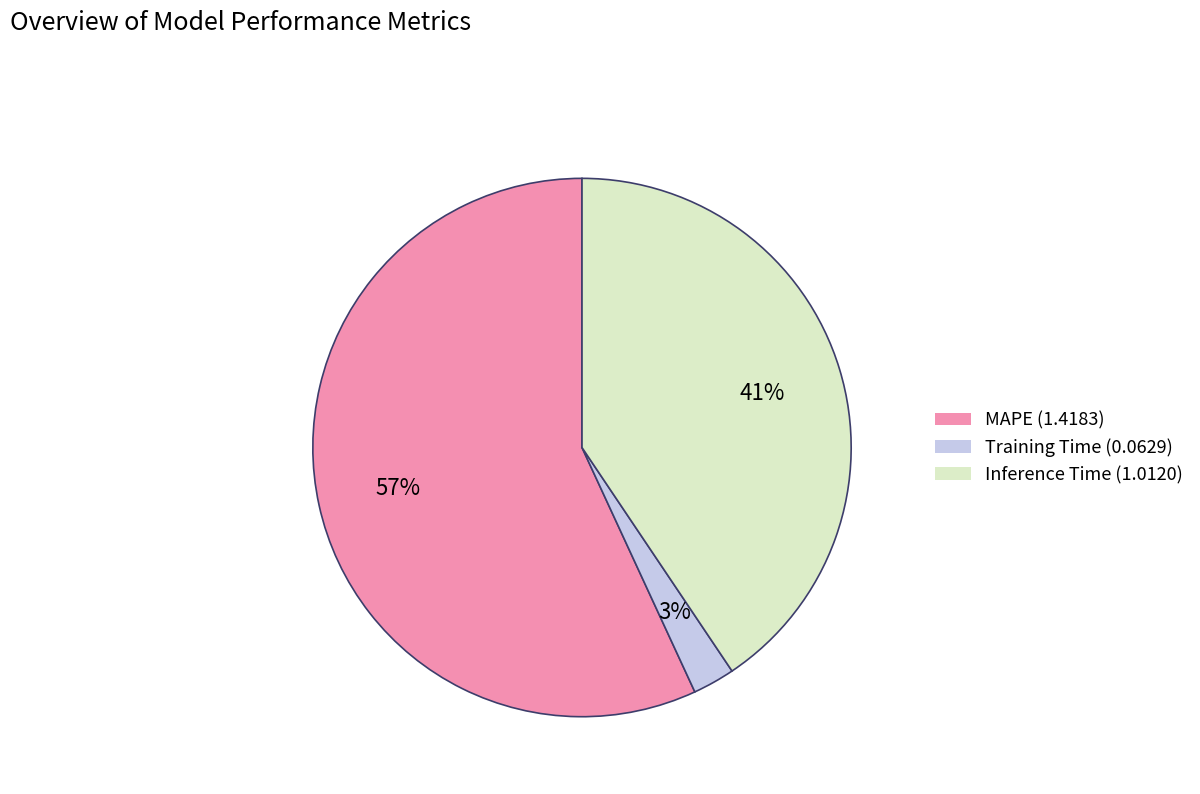

Is it true that Inference Time is 41% of the pie?

True